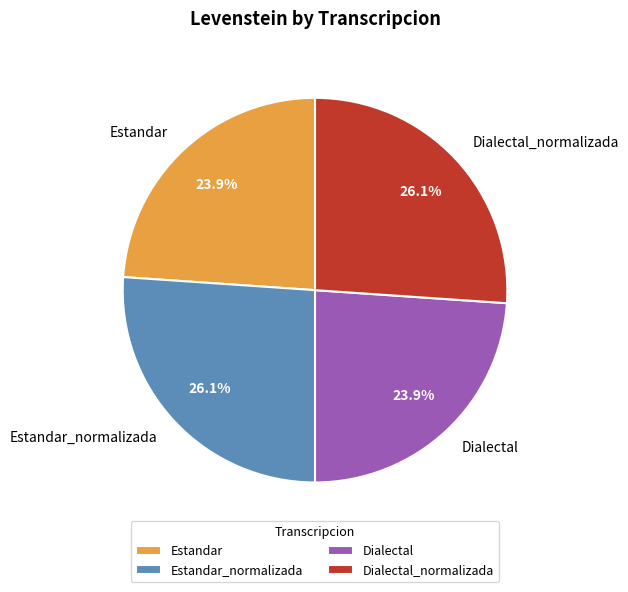

Does Dialectal represent more than half of the total?

No